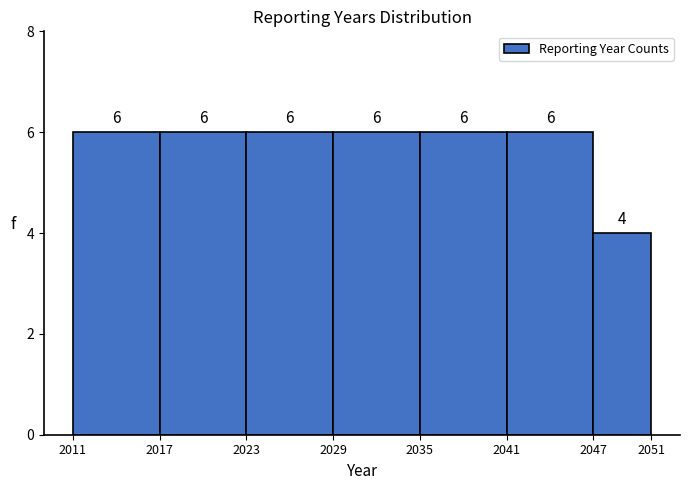

What is the height of the bar covering 2017 to 2023 on the x-axis?

6